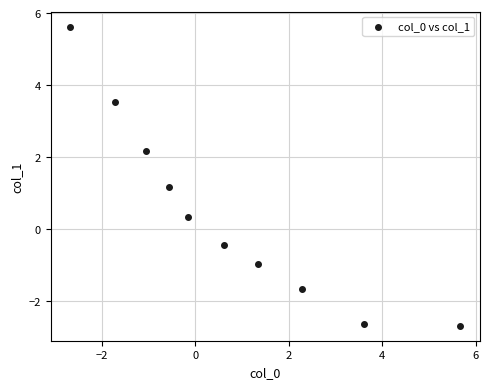

What is the range of Y values (max minus min)?

8.3